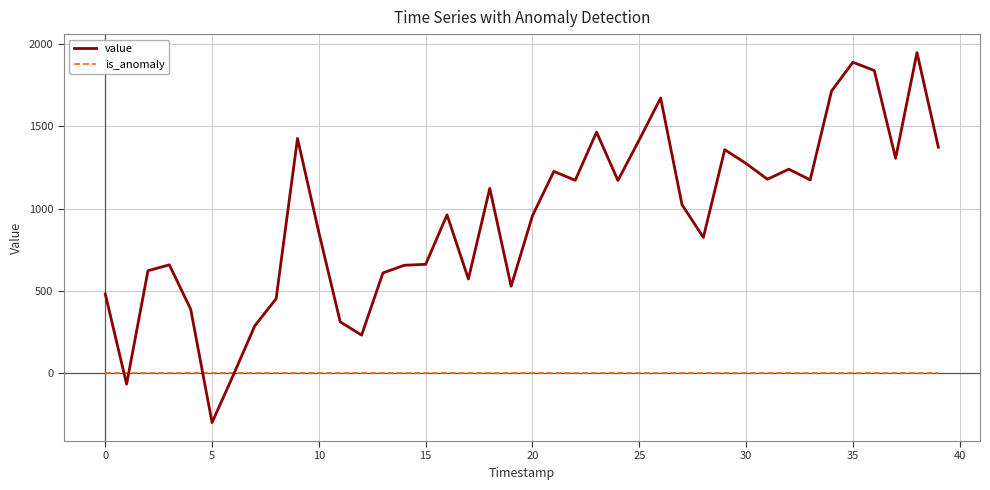

Rank the series by their maximum value, from highest to lowest.

value, is_anomaly